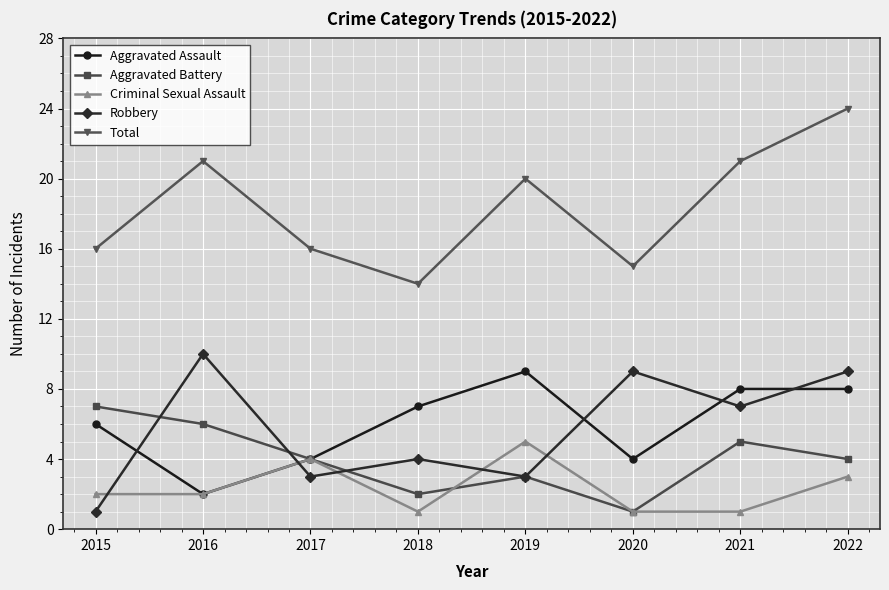

What is the average value of the Aggravated Assault series?

6